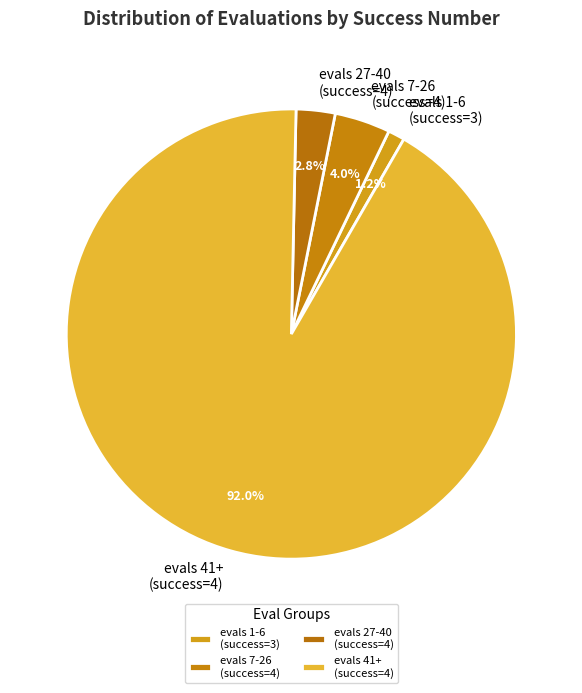

True or false: evals 1-6 (success=3) accounts for 32% of the total.

False